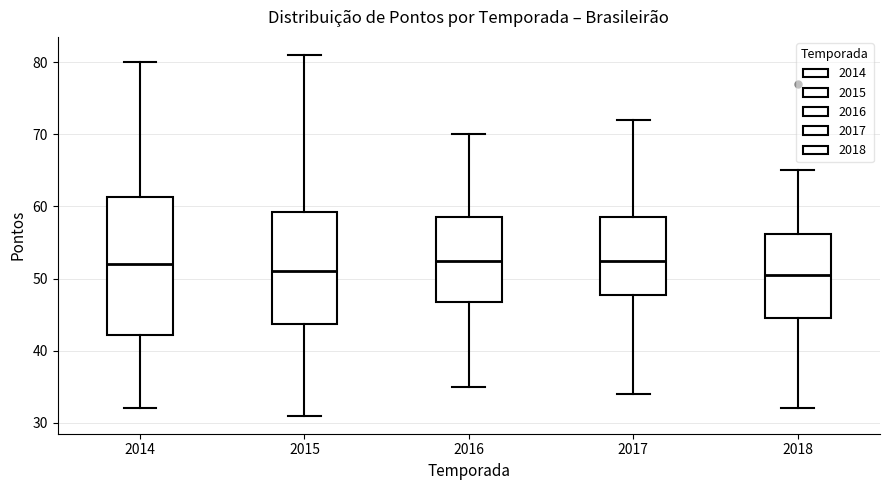

Comparing the boxes themselves (not the whiskers), which one is the tallest?

2014